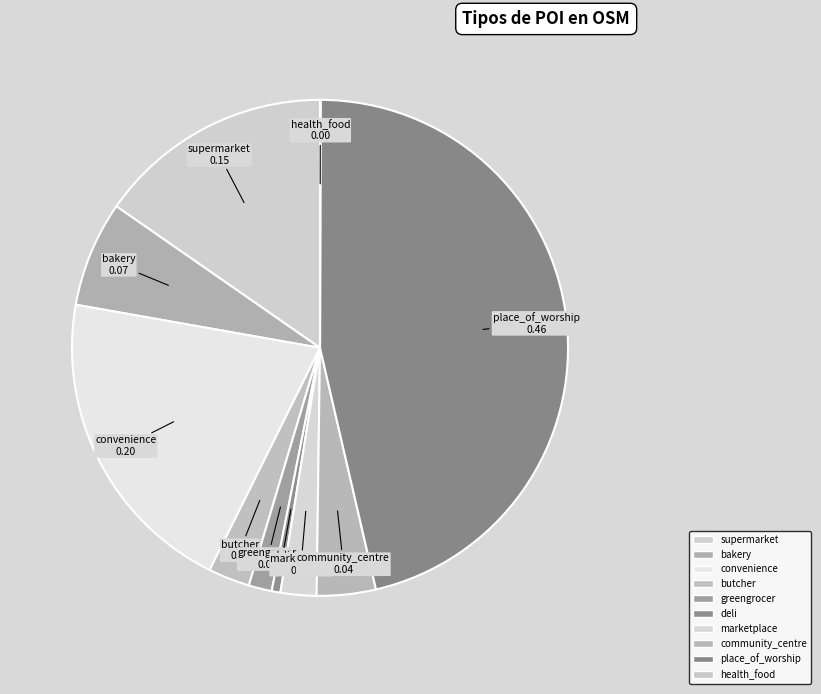

Between marketplace and bakery, which is larger?

bakery